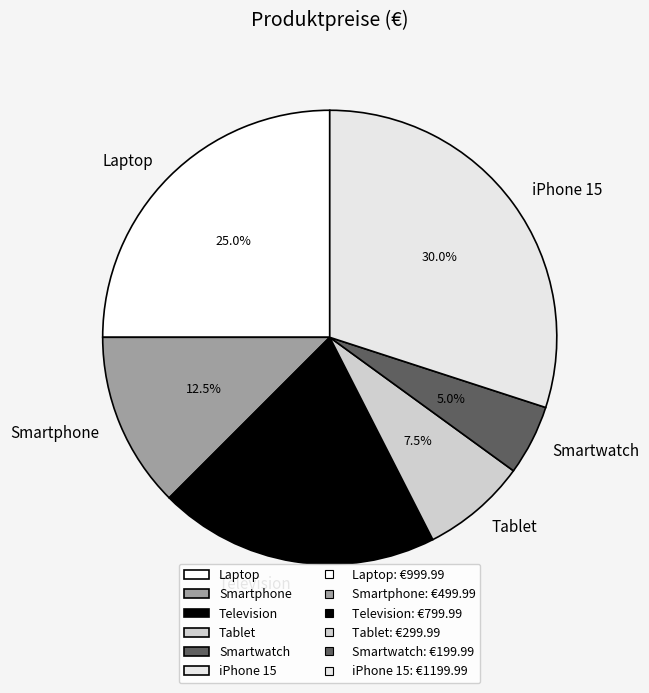

Count the number of slices in the pie.

6